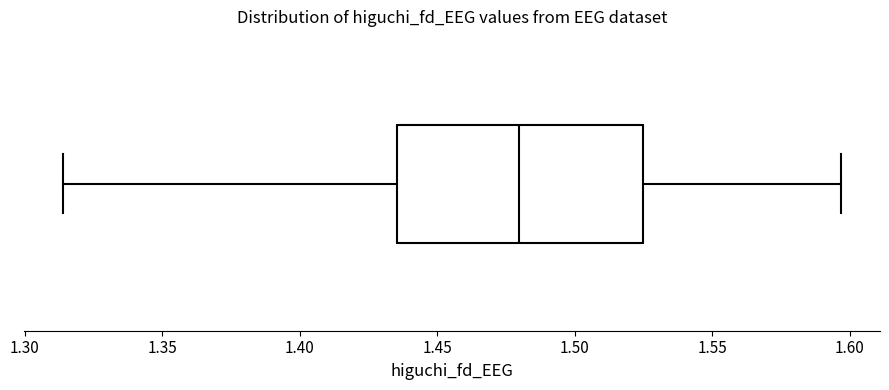

Where does the median line of the box sit on the x-axis? The values are not printed on the chart, so give them approximately, as read against the axis.

1.480